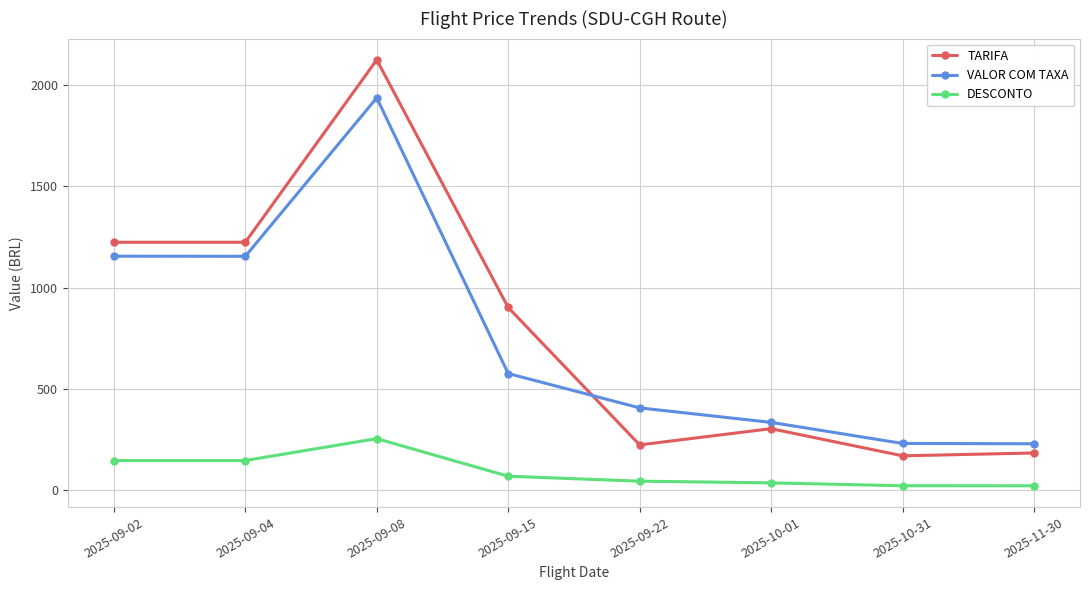

What is the total value across all series at 2025-10-01?

675.5